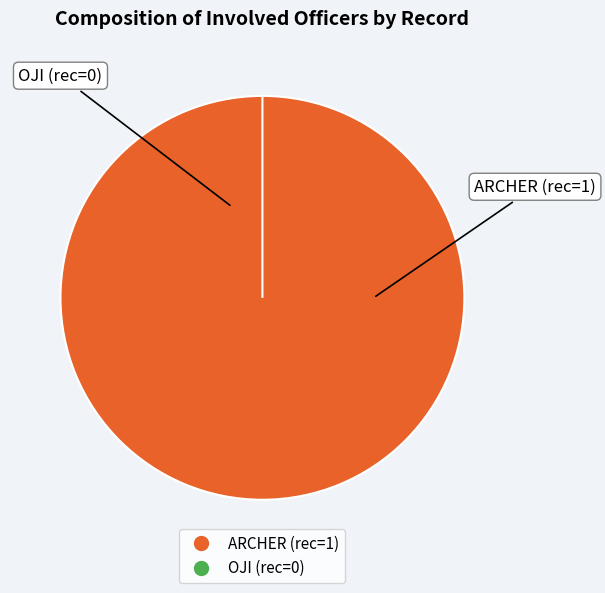

Which category has the biggest portion of the pie?

ARCHER